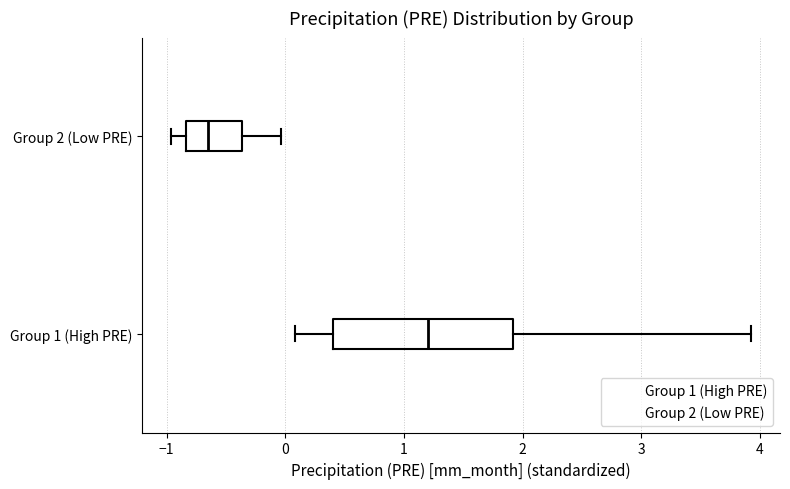

Reading bottom to top, read every box against the x-axis: the position of its median line, the range the box covers, and the ends of its whiskers. The values are not printed on the chart, so give them approximately, as read against the axis.

Group 1 (High PRE): median 1.2, box 0.4 to 1.9, whiskers 0.1 to 3.9
Group 2 (Low PRE): median -0.6, box -0.8 to -0.4, whiskers -1.0 to 0.0